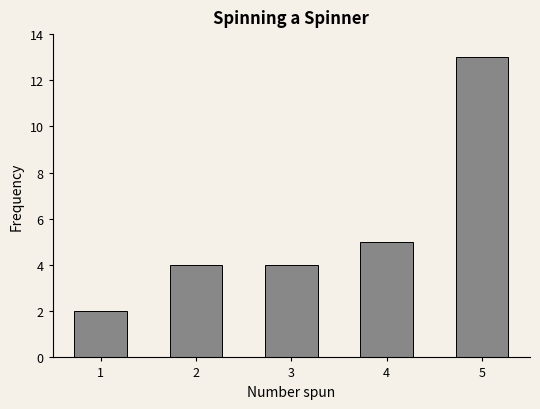

What is the value of the 1st bar from the left?

2